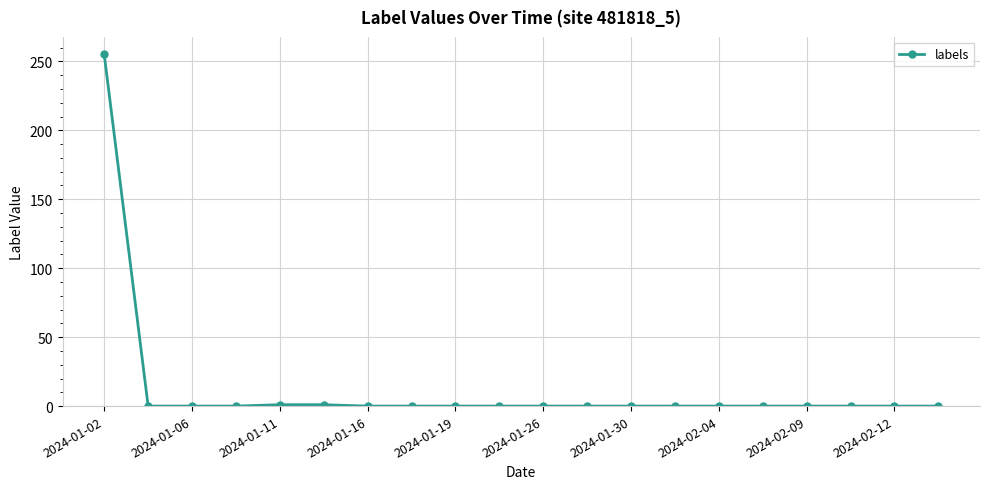

What is the greatest value displayed?

255